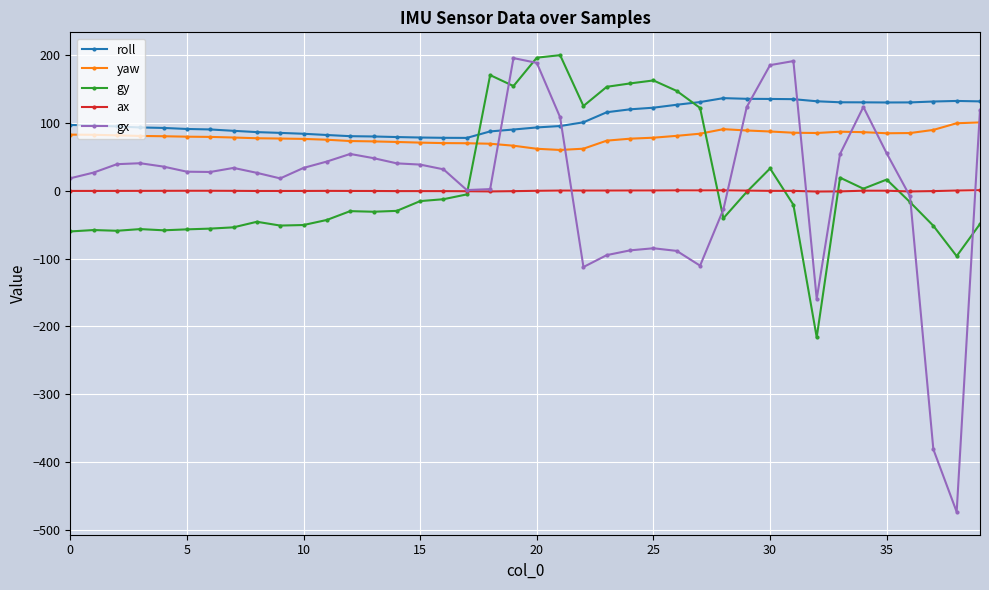

After their last crossing, which series has the higher values: yaw or gx?

gx